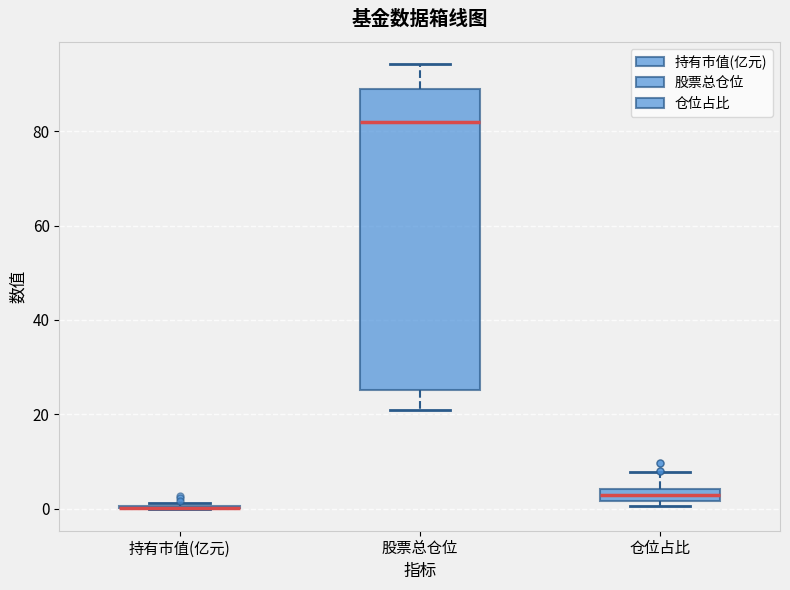

Comparing the boxes themselves (not the whiskers), which one is the tallest?

股票总仓位